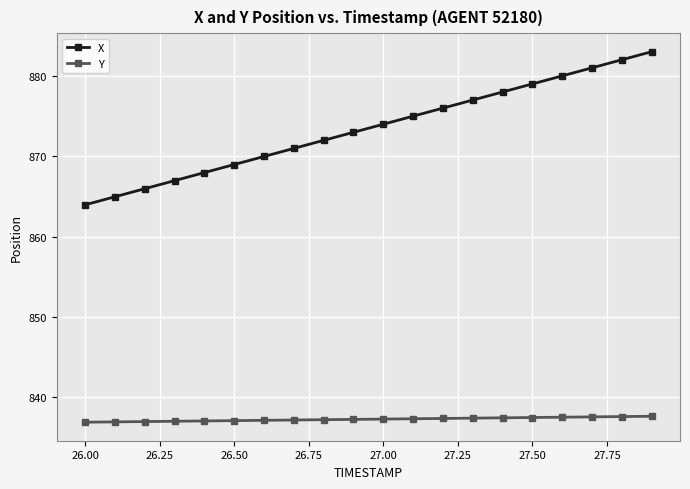

At how many categories does at least one series exceed 856?

20